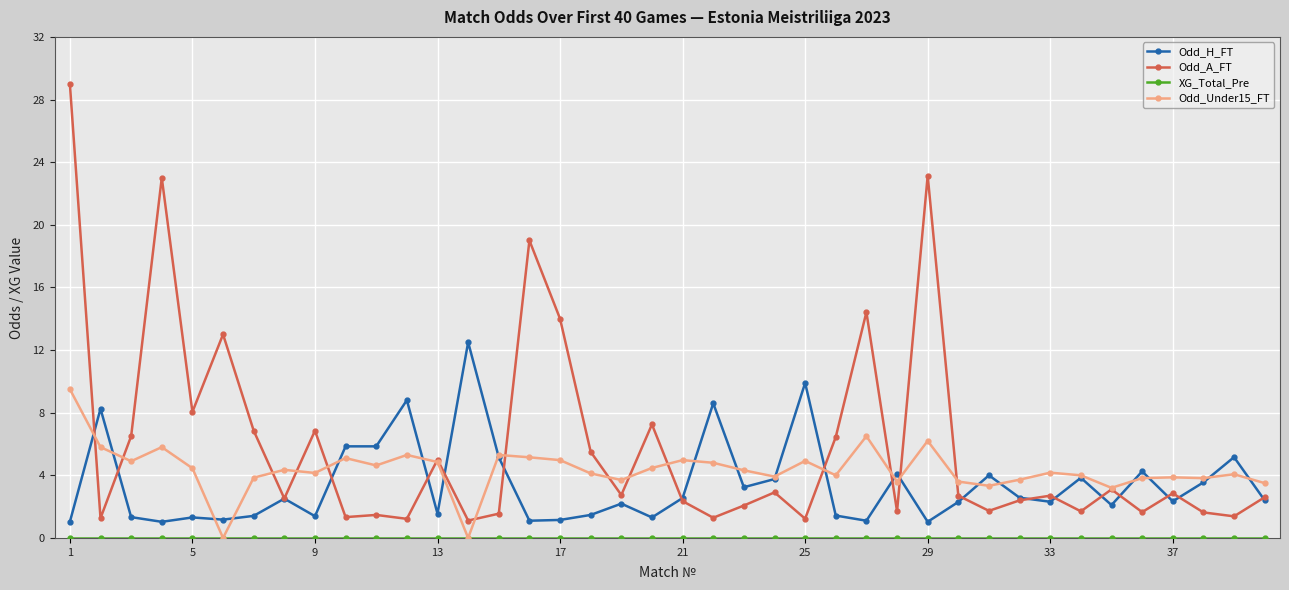

Which series has the largest range (max minus min)?

Odd_A_FT